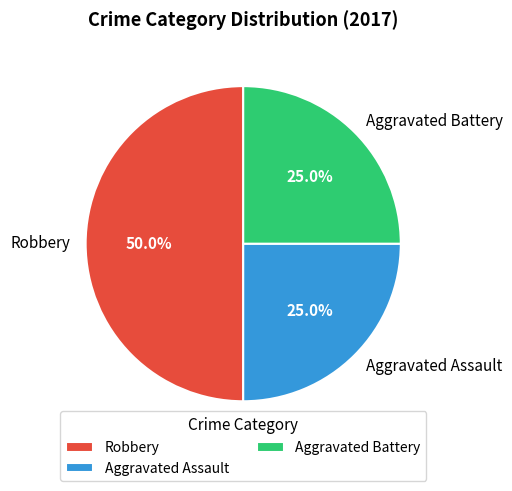

To the nearest percent, what is the average slice percentage?

33%